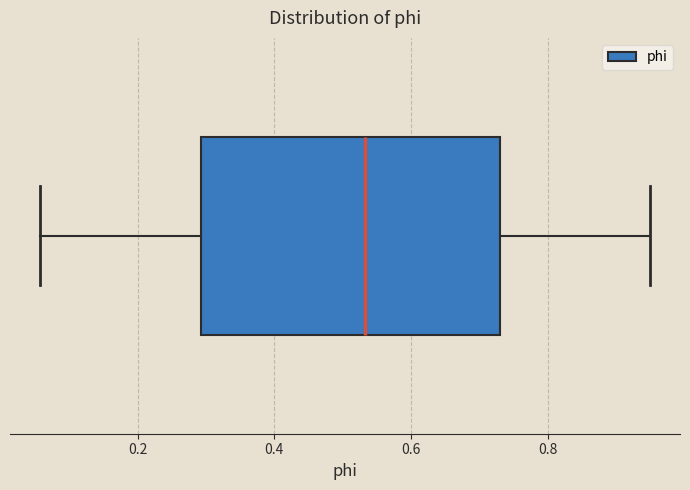

Transcribe this box plot: give where the median line is, the range the box spans, and where the two whiskers end, as read against the x-axis. The values are not printed on the chart, so give them approximately, as read against the axis.

median 0.54, box 0.30 to 0.74, whiskers 0.06 to 0.94